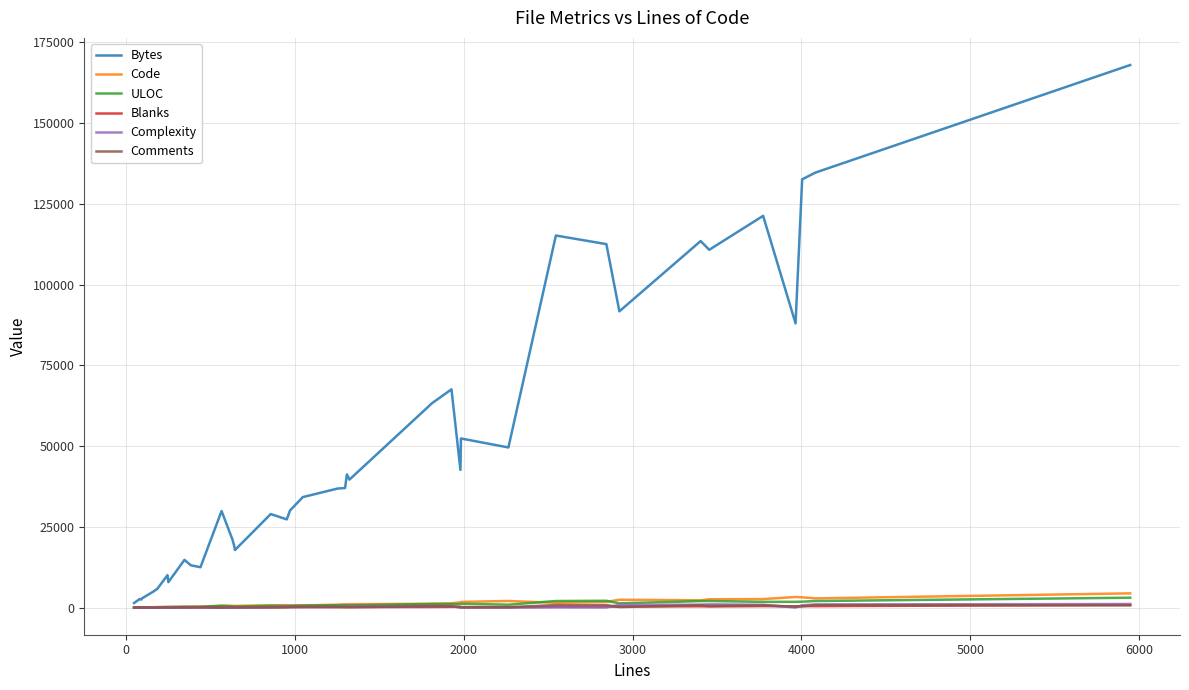

Which series has the largest total across all categories?

Bytes